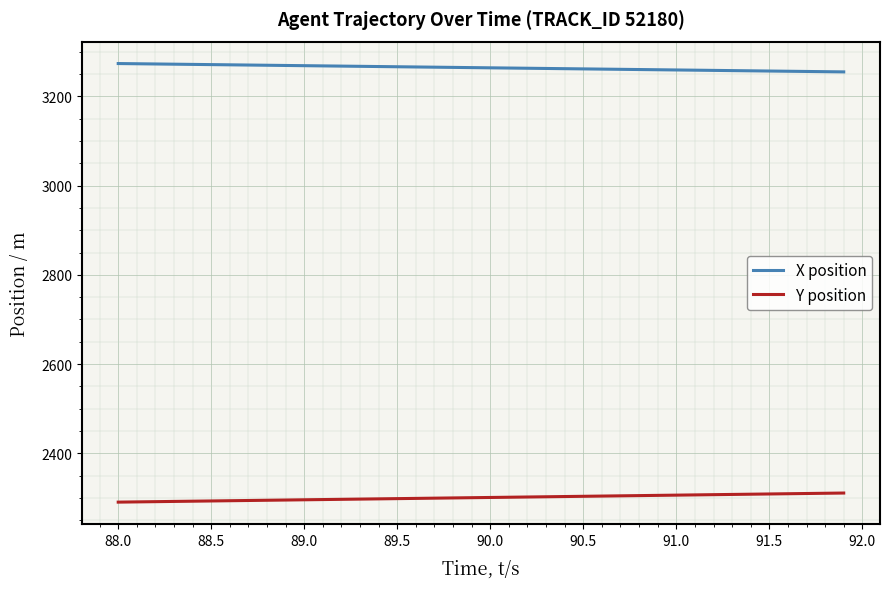

True or false: X position and Y position intersect in this chart.

False